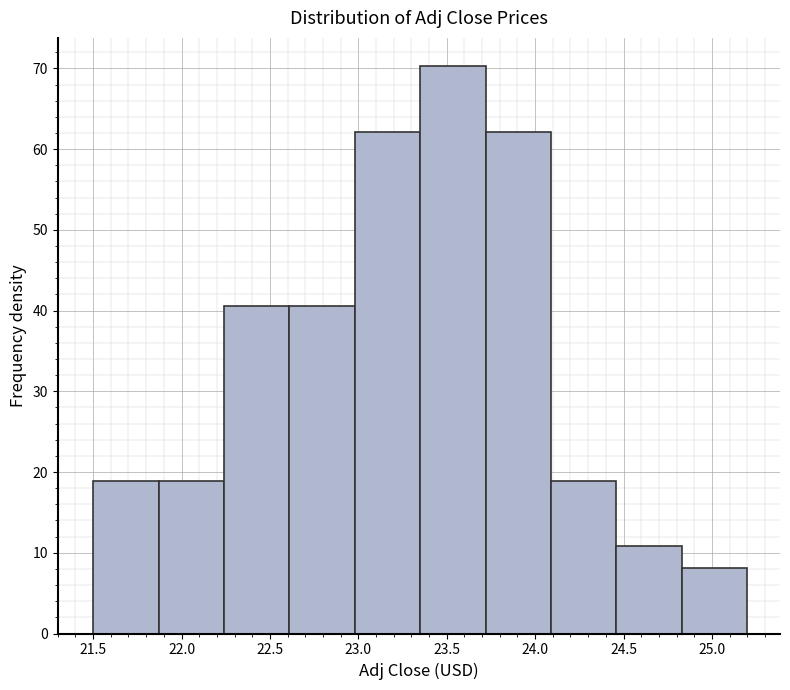

Reading left to right, transcribe this chart: for each bar, give the range it covers on the x-axis and its height. Neither the bar edges nor the heights are printed on the chart, so give them approximately, as read against the axes.

21.50 to 21.87: 19
21.87 to 22.24: 19
22.24 to 22.61: 41
22.61 to 22.98: 41
22.98 to 23.35: 62
23.35 to 23.72: 70
23.72 to 24.09: 62
24.09 to 24.46: 19
24.46 to 24.83: 11
24.83 to 25.20: 8